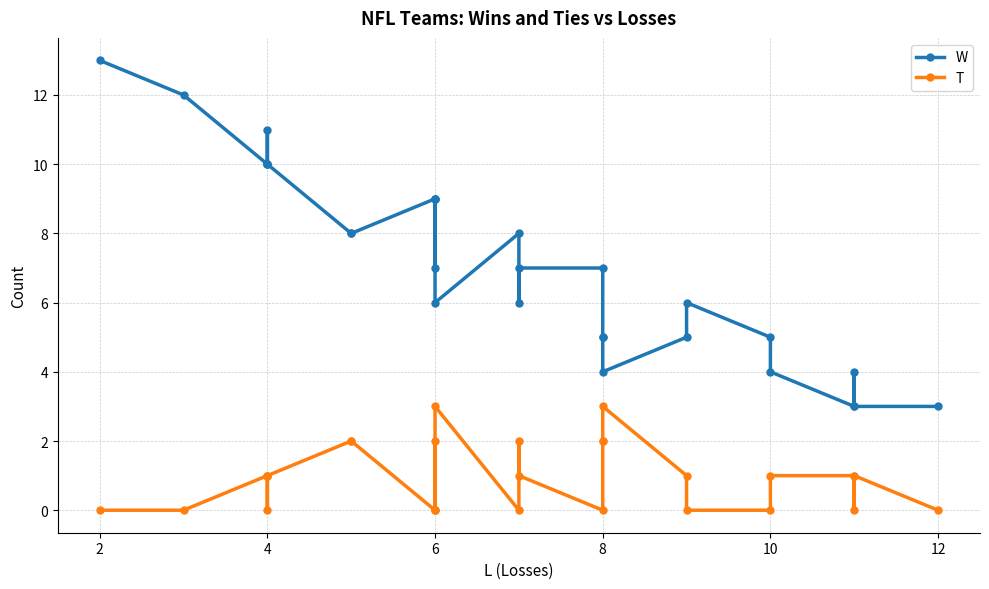

How many lines are shown in the chart?

2